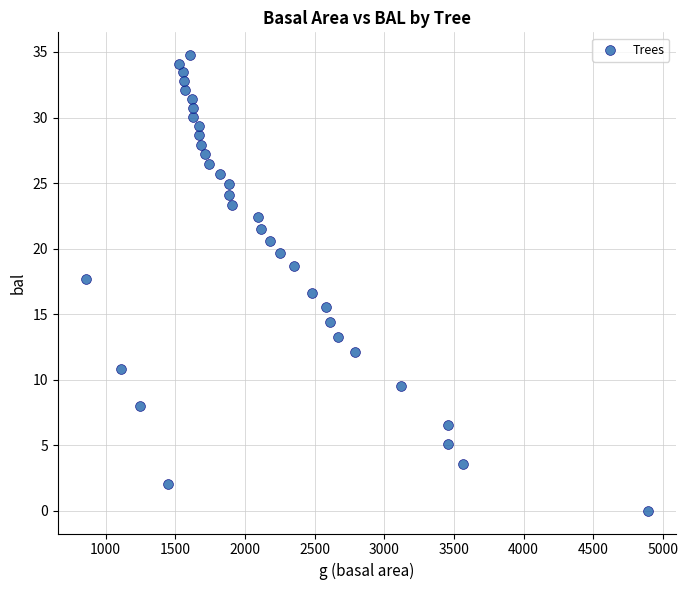

What is the range of X values (max minus min)?

4030.9